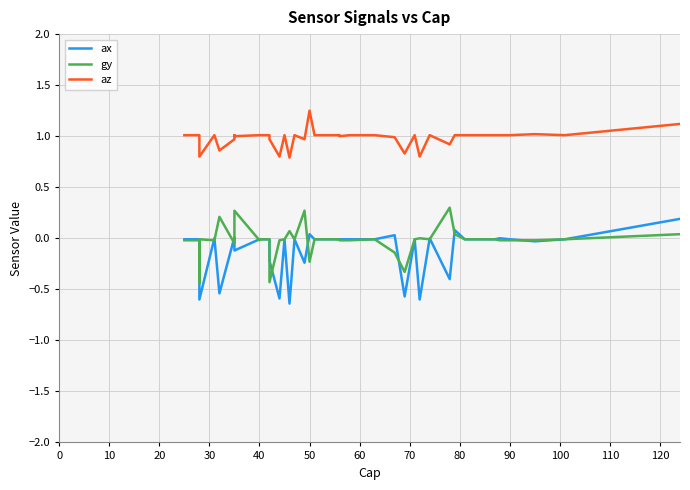

Which series has the largest total across all categories?

az